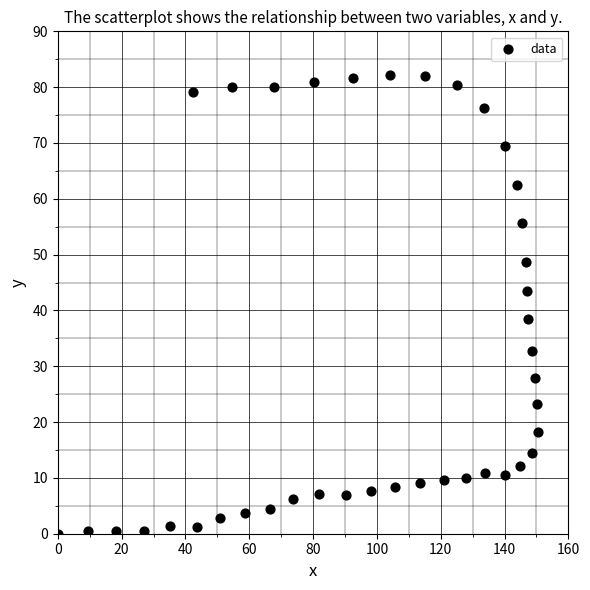

What is the range of X values (max minus min)?

150.6